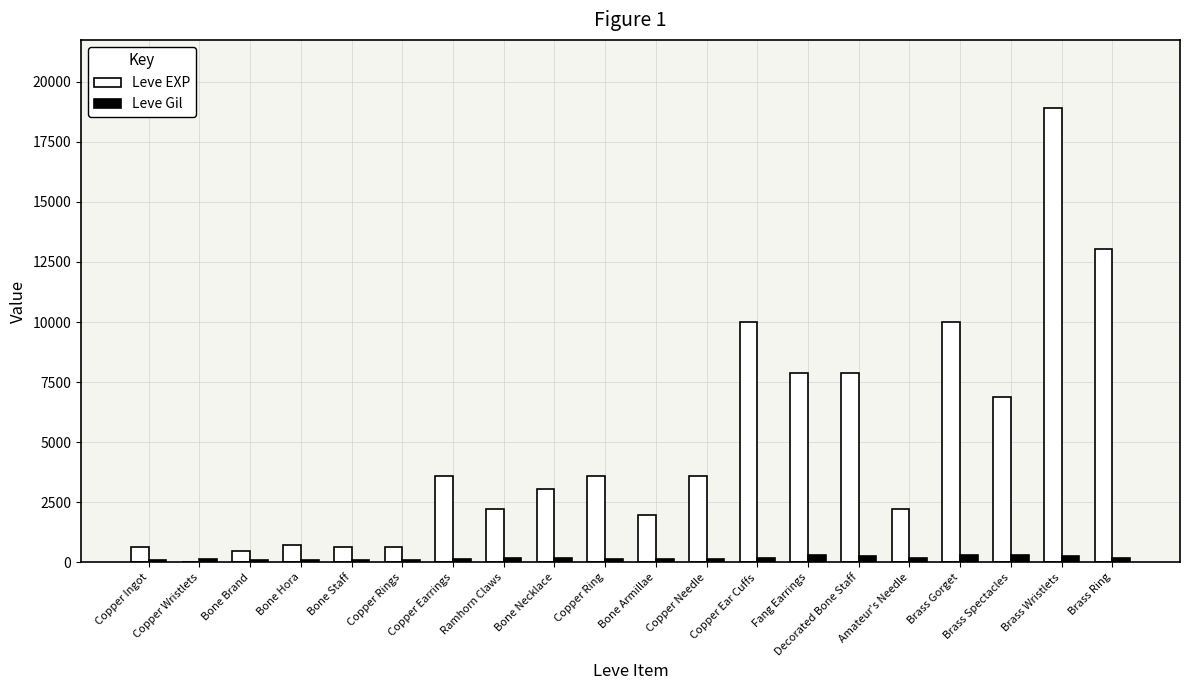

At which label does Leve Gil first exceed 168?

Ramhorn Claws